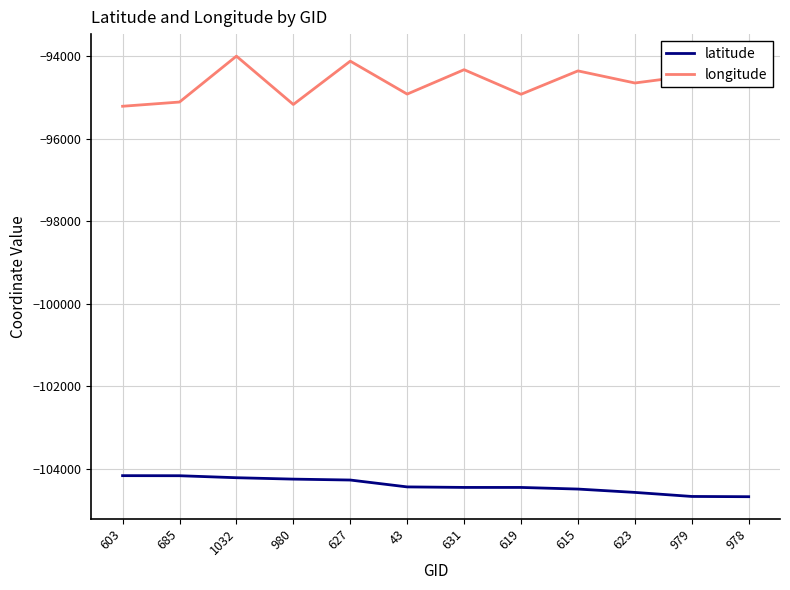

True or false: longitude and latitude intersect in this chart.

False